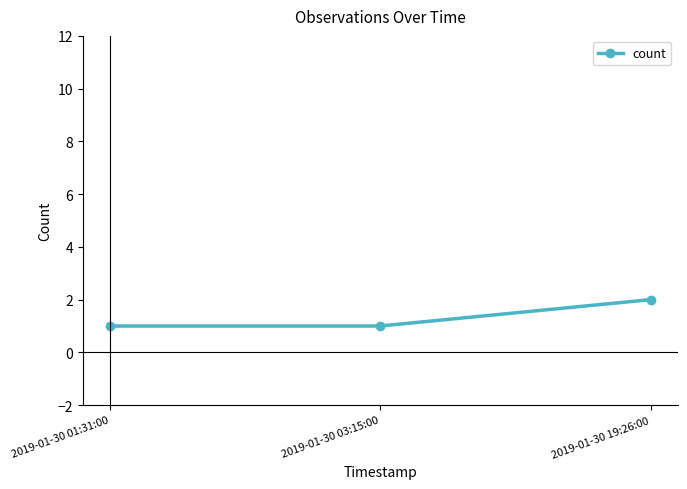

What is the sum of the values at 2019-01-30 03:15:00 and 2019-01-30 01:31:00?

2